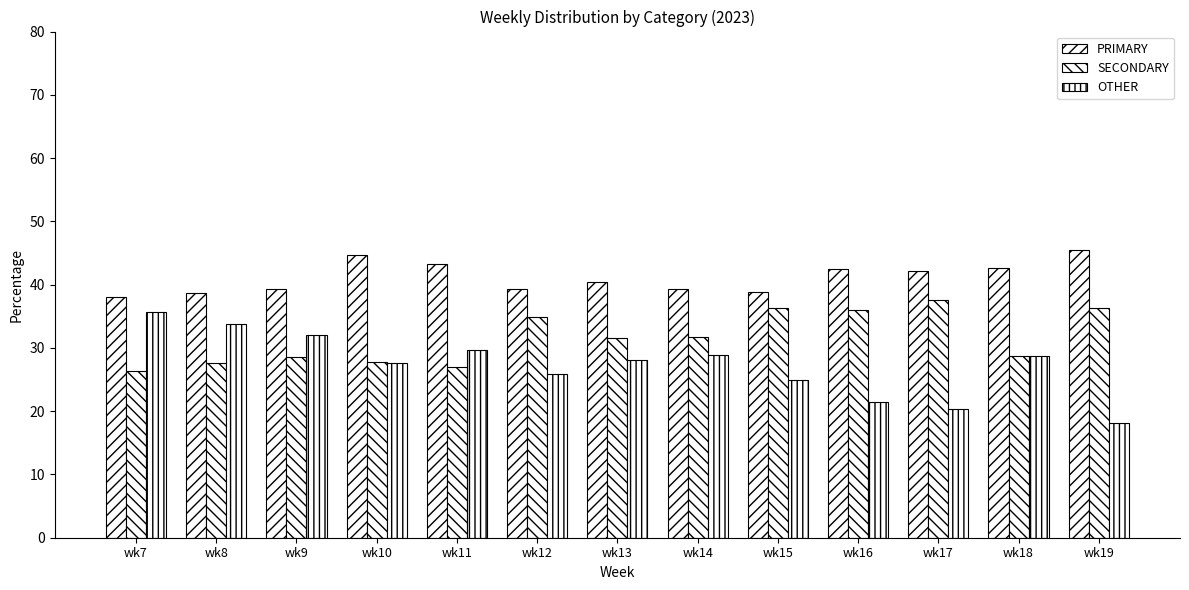

What is the value of the SECONDARY bar at the 8th from the left?

31.8